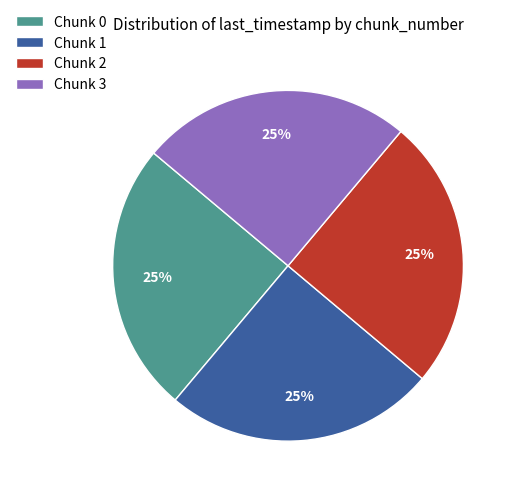

How many slices are in this pie chart?

4